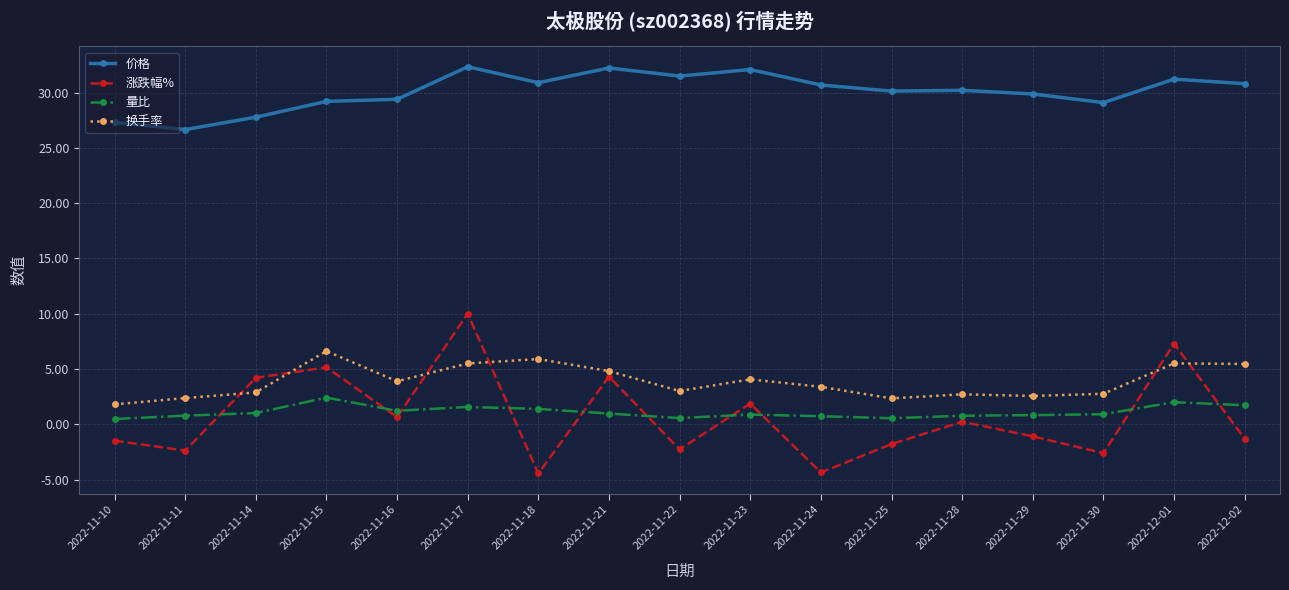

Which series has the widest spread of values?

涨跌幅%